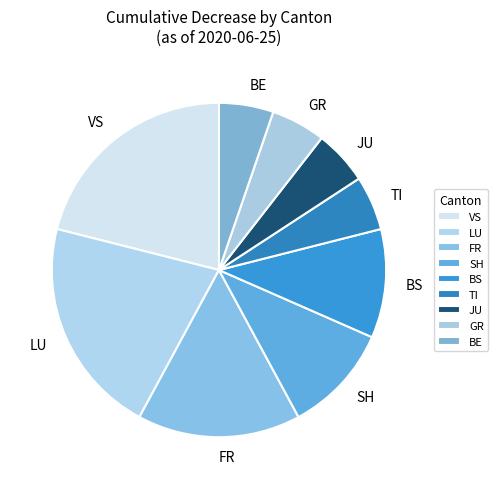

Combined, do BS and JU account for over 50%?

No